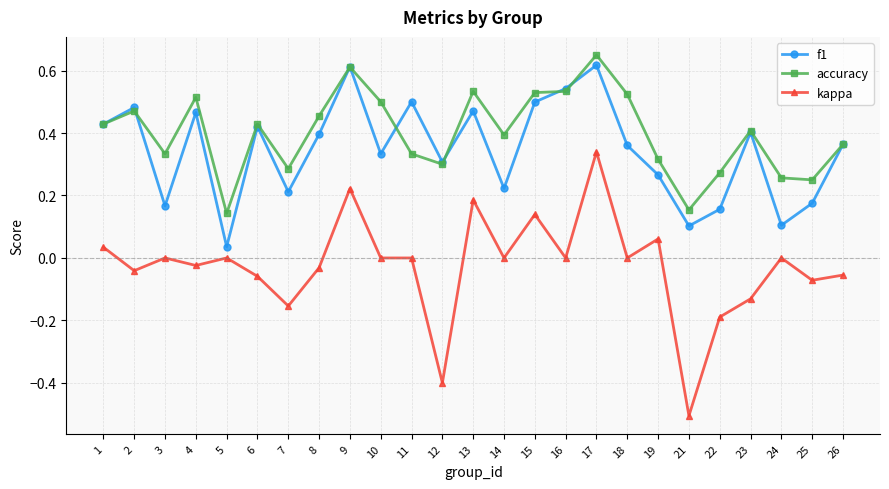

What is the sum of all f1 values?

8.6